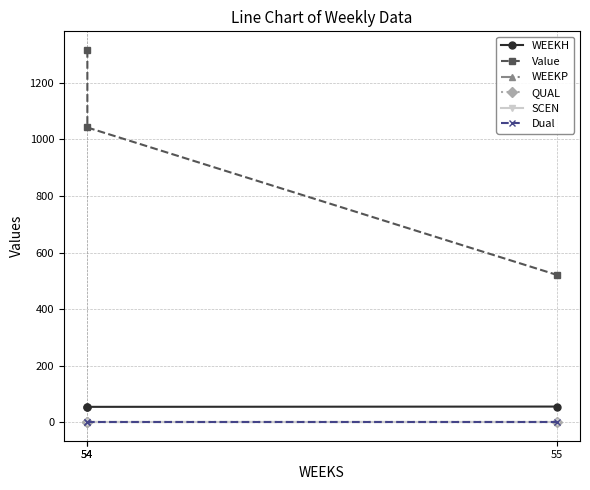

Is the value of SCEN at 55 greater than the value of QUAL at 55?

No